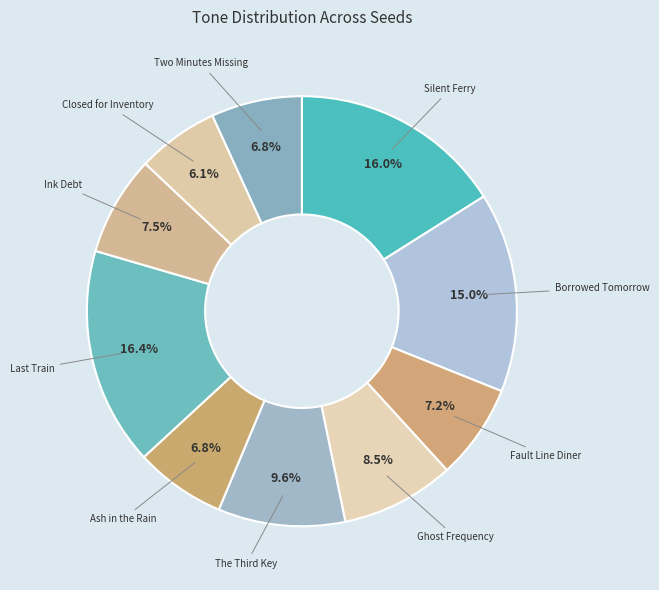

Is there a majority slice in this chart?

No